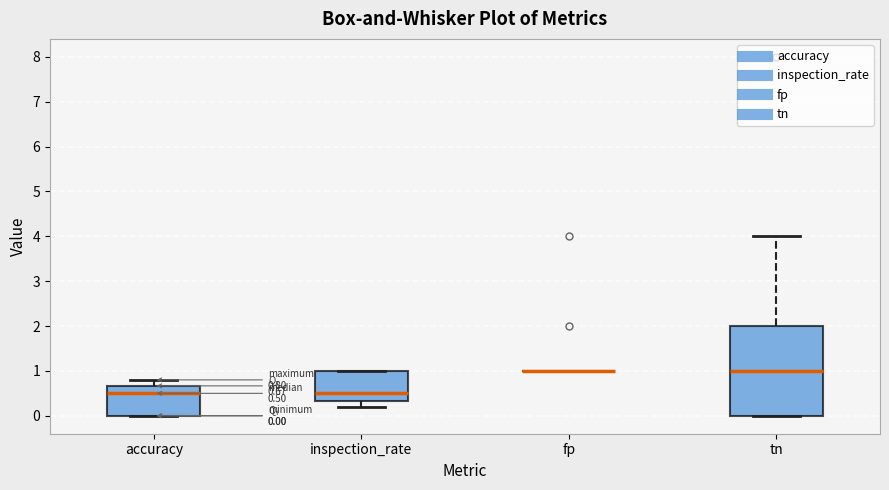

Comparing the boxes themselves (not the whiskers), which one is the tallest?

tn